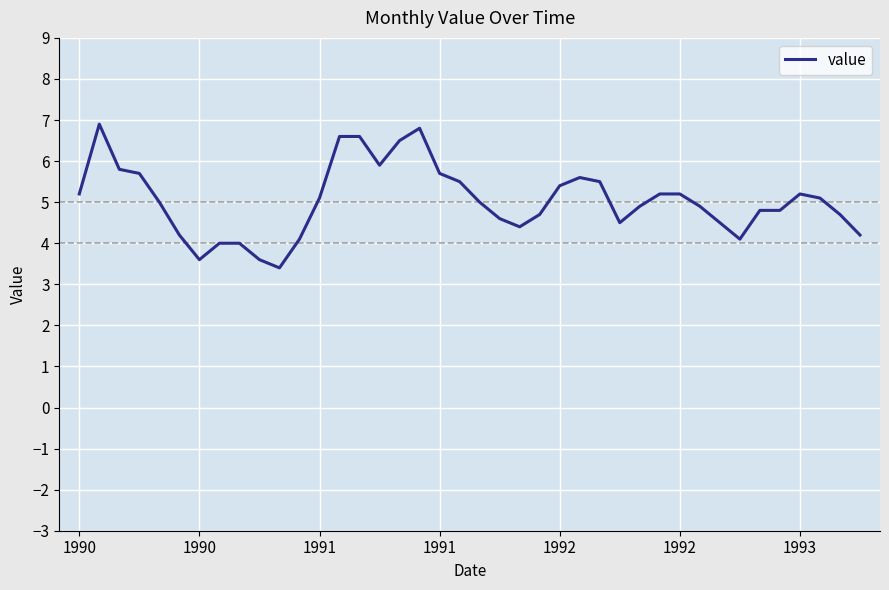

True or false: there are more than 2 points higher than both neighbors.

True